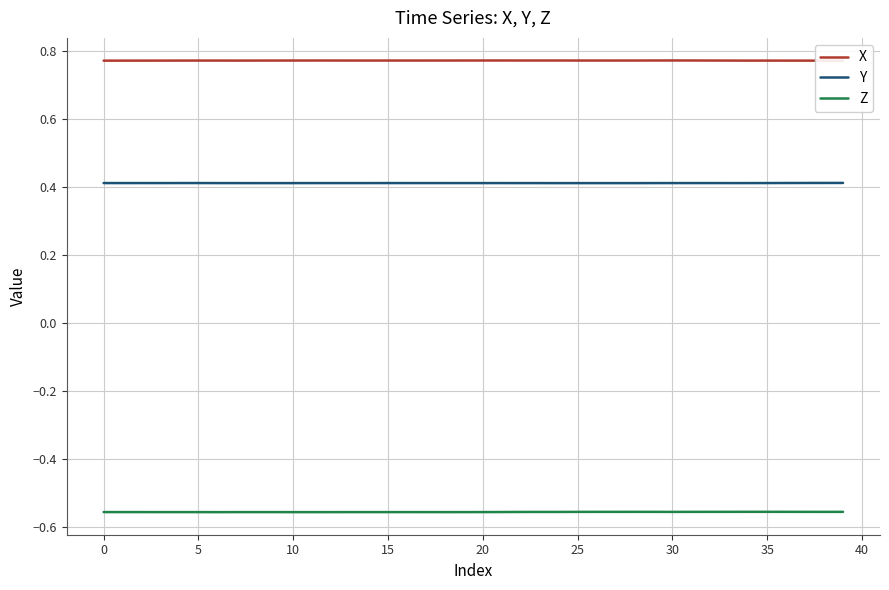

True or false: Y and Z intersect in this chart.

False